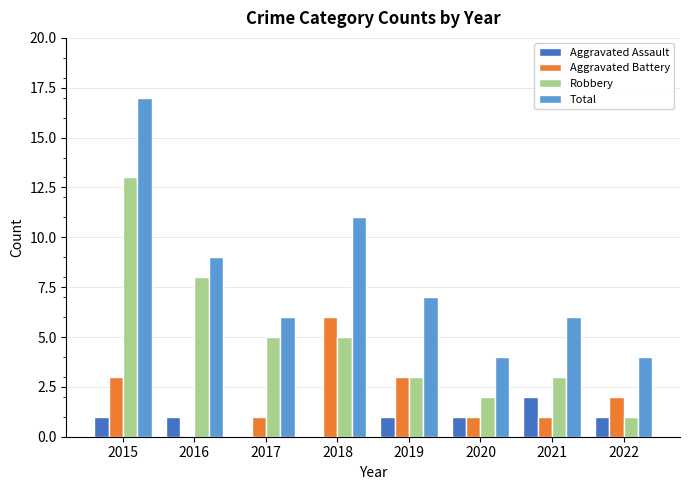

Count the number of data series in this chart.

4